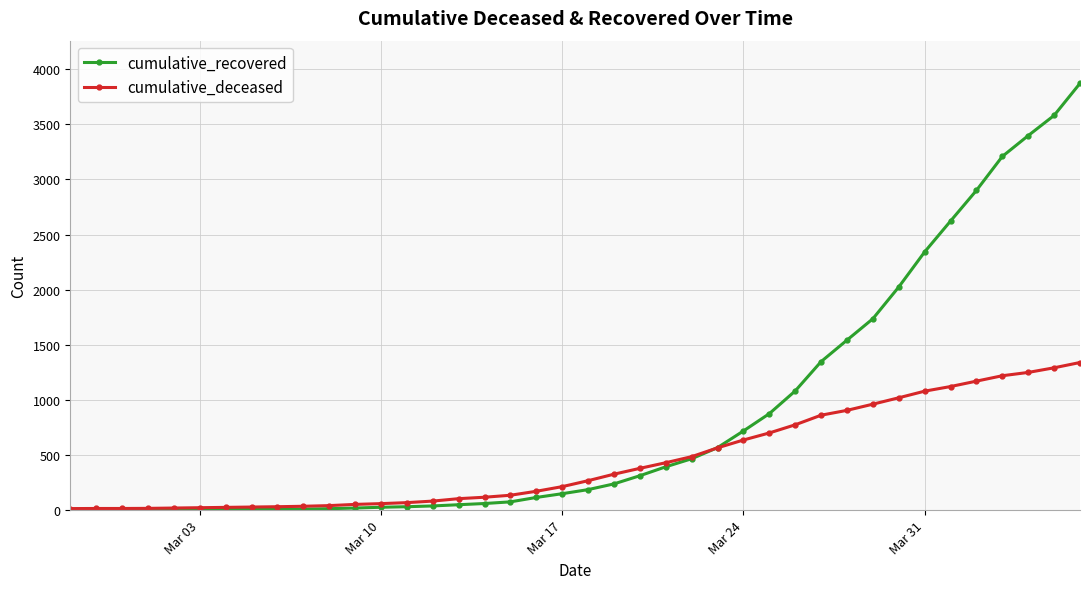

List the series in order of their overall mean, highest first.

cumulative_recovered, cumulative_deceased